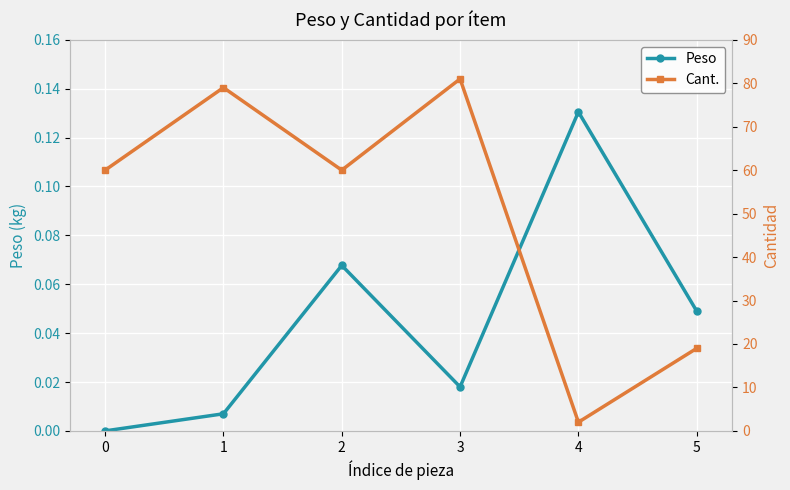

True or false: Cant. and Peso intersect in this chart.

False